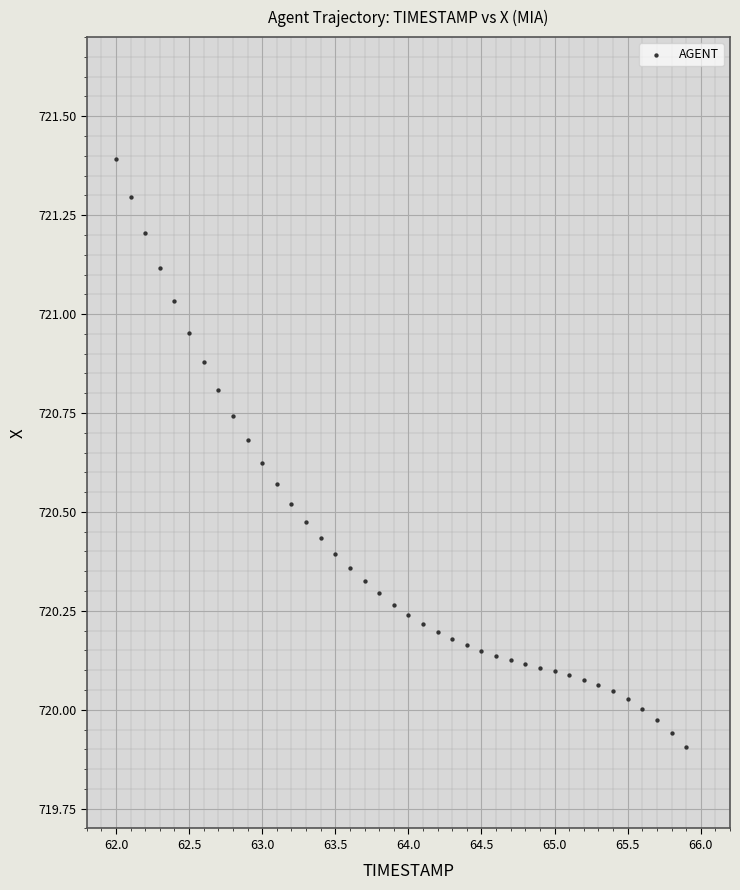

What is the range of Y values (max minus min)?

1.5